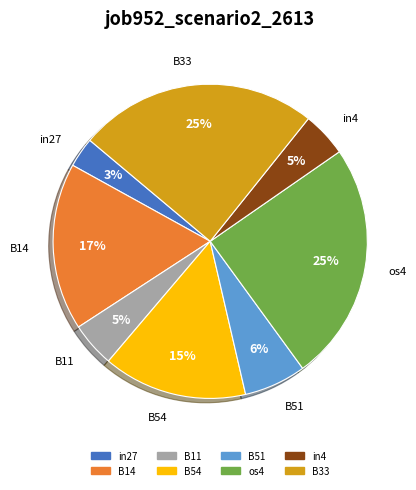

The B51 slice represents 20% of the pie. True or false?

False